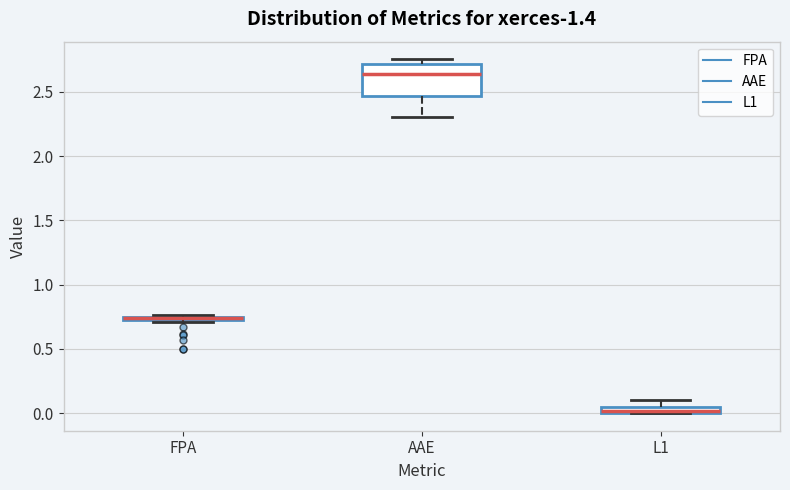

Comparing the boxes themselves (not the whiskers), which one is the tallest?

AAE